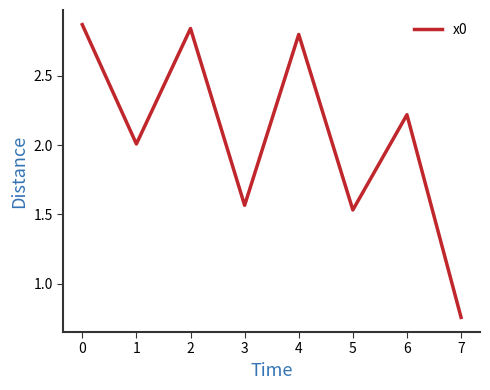

What is the change in value from 6 to 7?

-1.5